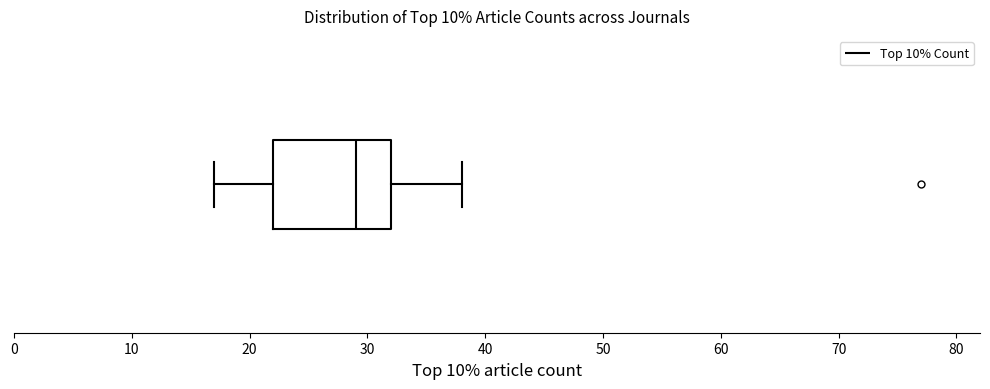

Where does the right whisker of the box end on the x-axis? The values are not printed on the chart, so give them approximately, as read against the axis.

38